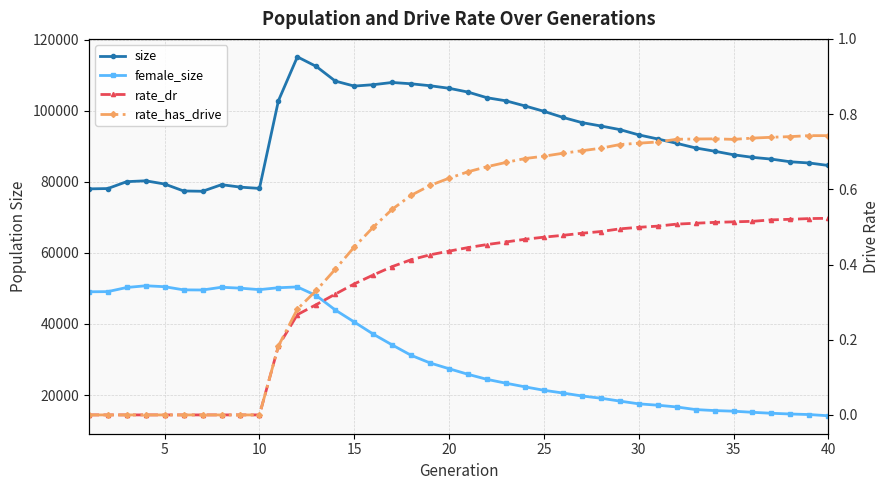

At how many categories does at least one series exceed 37294?

40